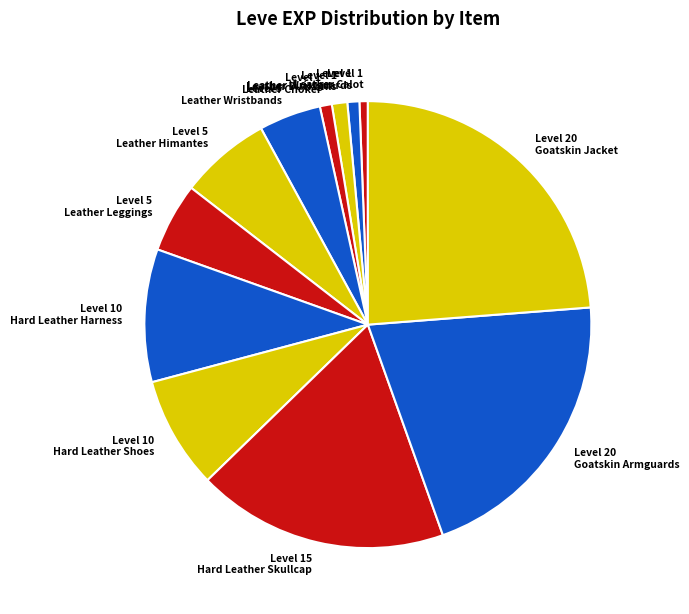

True or false: Level 5 Leather Himantes accounts for 20% of the total.

False